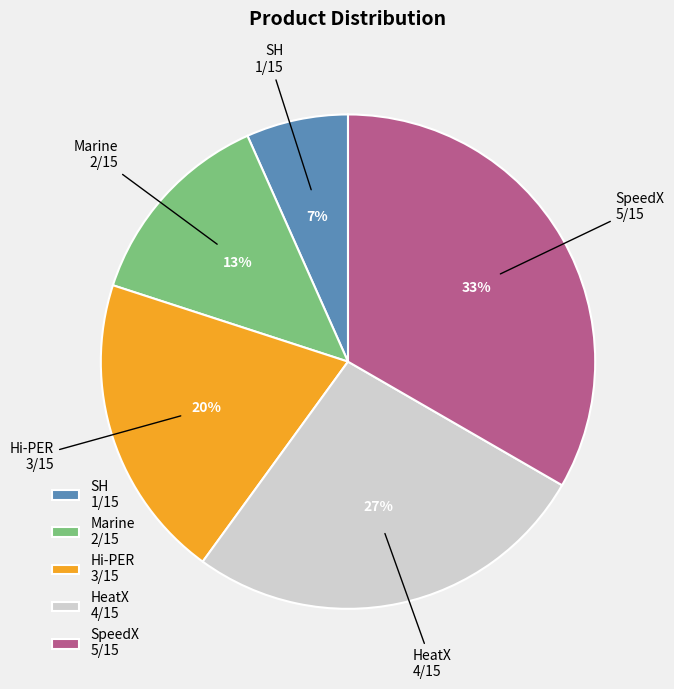

Do HeatX and SpeedX together represent more than half of the pie?

Yes